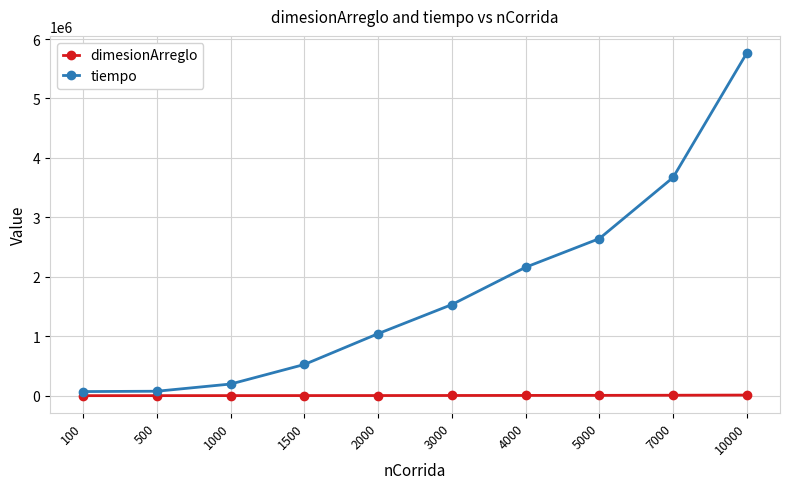

True or false: dimesionArreglo and tiempo cross at least once.

False